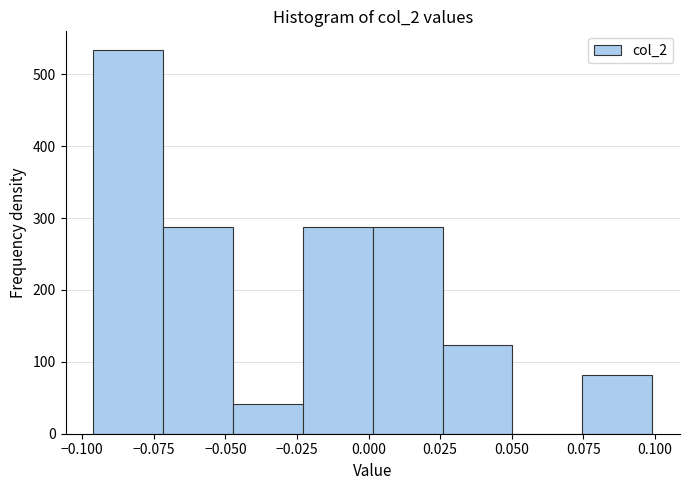

Reading left to right, transcribe this chart: for each bar, give the range it covers on the x-axis and its height. Neither the bar edges nor the heights are printed on the chart, so give them approximately, as read against the axes.

-0.095 to -0.070: 530
-0.070 to -0.045: 290
-0.045 to -0.025: 40
-0.025 to 0.000: 290
0.000 to 0.025: 290
0.025 to 0.050: 120
0.050 to 0.075: 0
0.075 to 0.100: 80